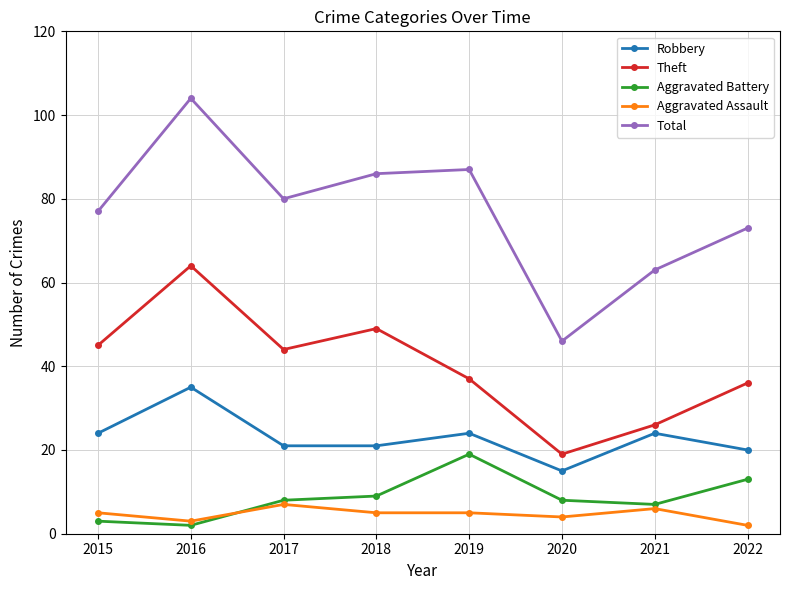

Reading right to left, list all the values displayed in this chart.

Robbery: 2022=20	2021=24	2020=15	2019=24	2018=21	2017=21	2016=35	2015=24
Theft: 2022=36	2021=26	2020=19	2019=37	2018=49	2017=44	2016=64	2015=45
Aggravated Battery: 2022=13	2021=7	2020=8	2019=19	2018=9	2017=8	2016=2	2015=3
Aggravated Assault: 2022=2	2021=6	2020=4	2019=5	2018=5	2017=7	2016=3	2015=5
Total: 2022=73	2021=63	2020=46	2019=87	2018=86	2017=80	2016=104	2015=77